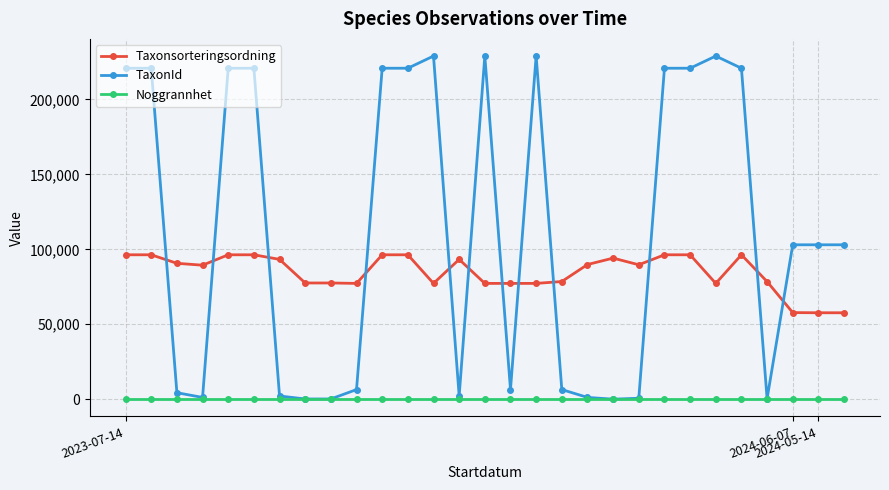

Rank the series by their maximum value, from lowest to highest.

Noggrannhet, Taxonsorteringsordning, TaxonId